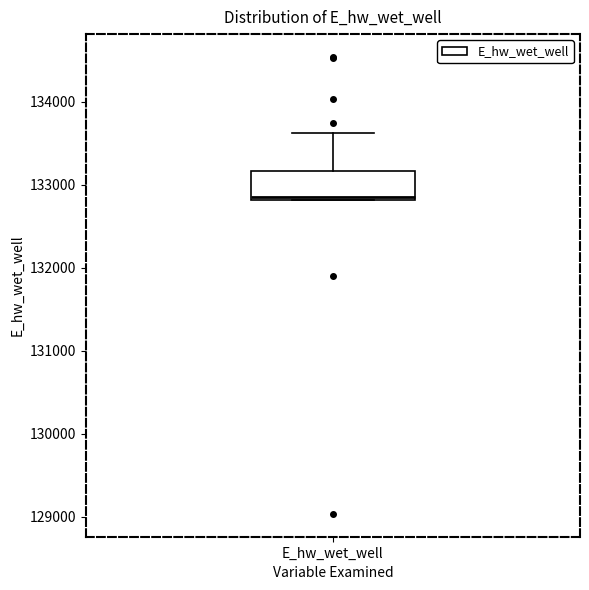

Read this box plot against the y-axis: the position of the median line, the range covered by the box, and the ends of both whiskers. The values are not printed on the chart, so give them approximately, as read against the axis.

median 132800, box 132800 to 133200, whiskers 132800 to 133600